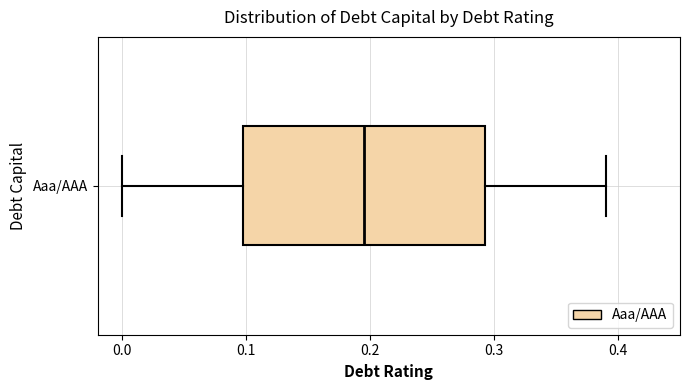

Where is the left edge of the box for Aaa/AAA on the x-axis? The values are not printed on the chart, so give them approximately, as read against the axis.

0.10